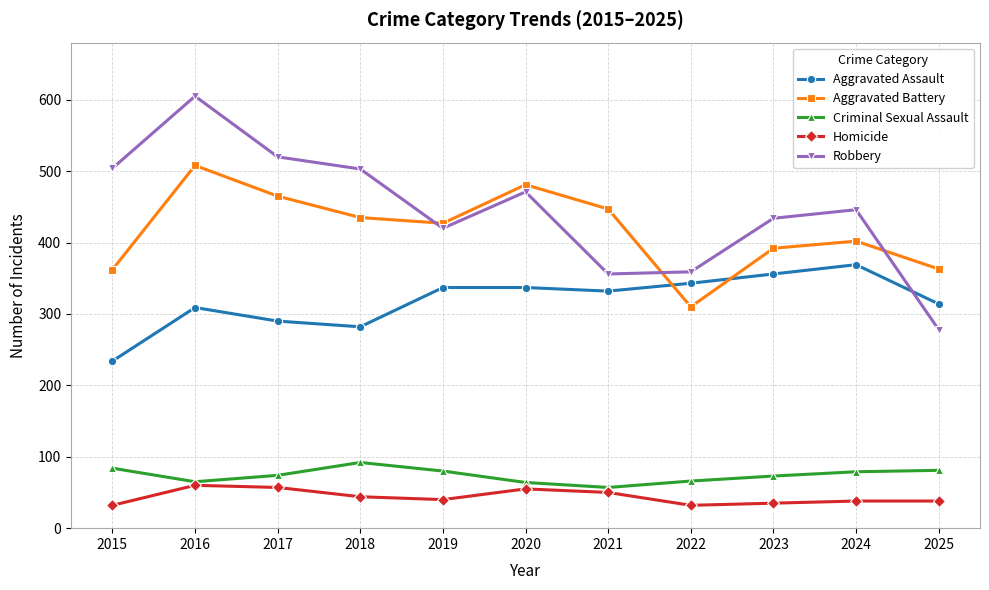

Which series has the largest range (max minus min)?

Robbery